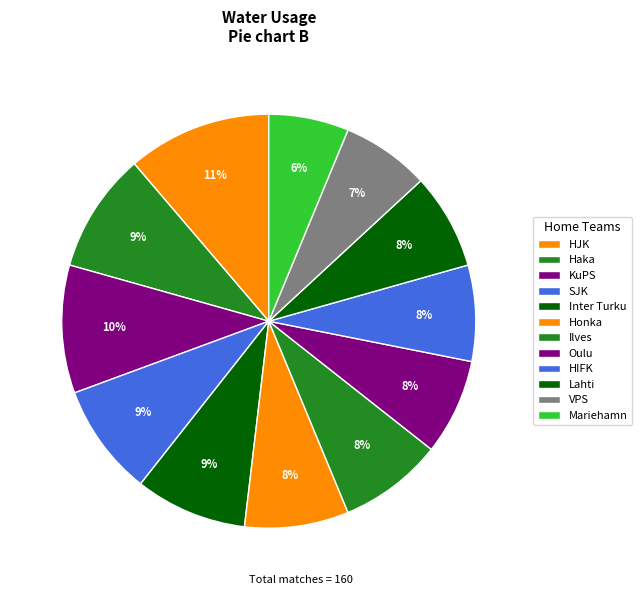

True or false: VPS accounts for 2% of the total.

False